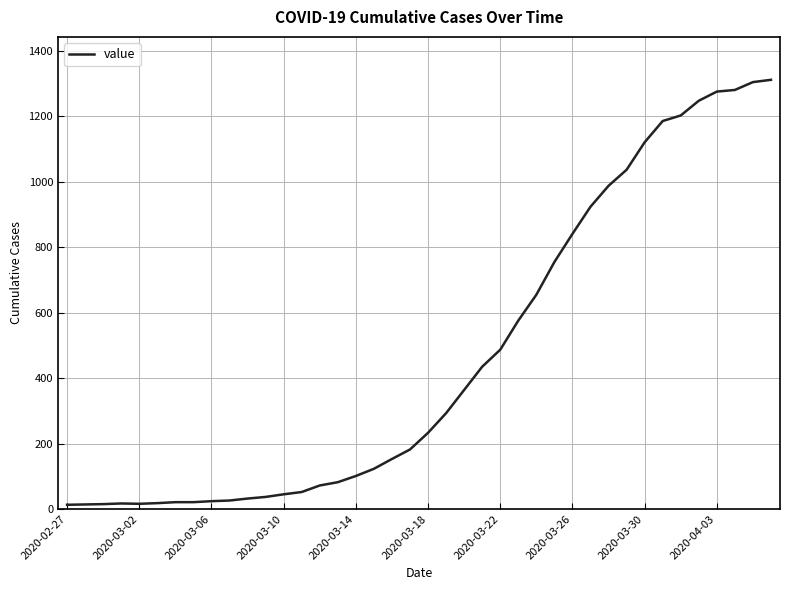

What is the difference between the maximum and minimum values?

1299